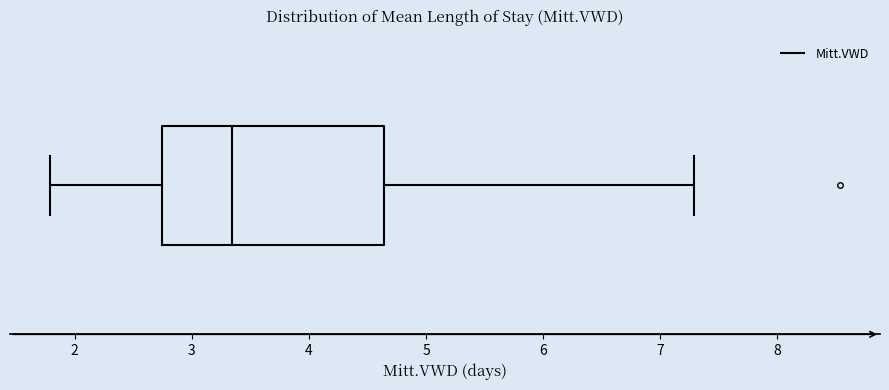

Read this box plot against the x-axis: the position of the median line, the range covered by the box, and the ends of both whiskers. The values are not printed on the chart, so give them approximately, as read against the axis.

median 3.3, box 2.7 to 4.6, whiskers 1.8 to 7.3